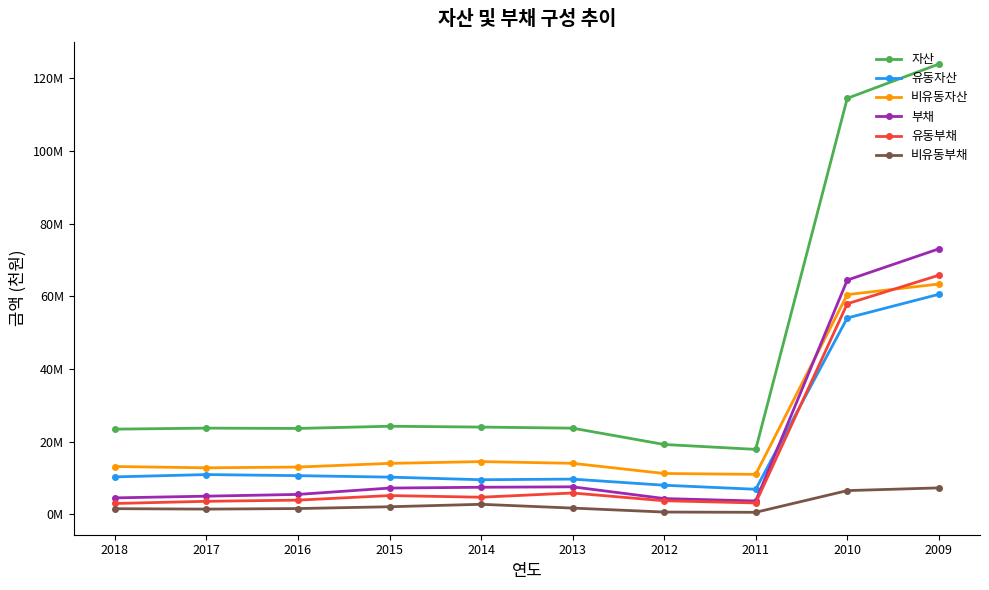

Where is the first local maximum for 비유동자산?

2014